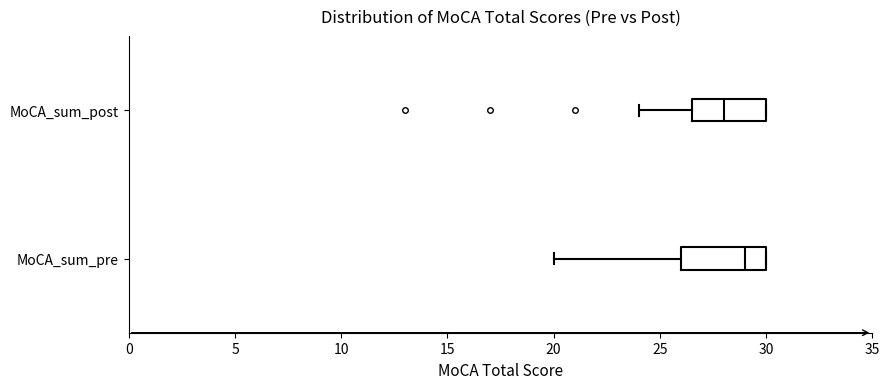

Reading bottom to top, read every box against the x-axis: the position of its median line, the range the box covers, and the ends of its whiskers. The values are not printed on the chart, so give them approximately, as read against the axis.

MoCA_sum_pre: median 29.0, box 26.0 to 30.0, whiskers 20.0 to 30.0
MoCA_sum_post: median 28.0, box 26.5 to 30.0, whiskers 24.0 to 30.0